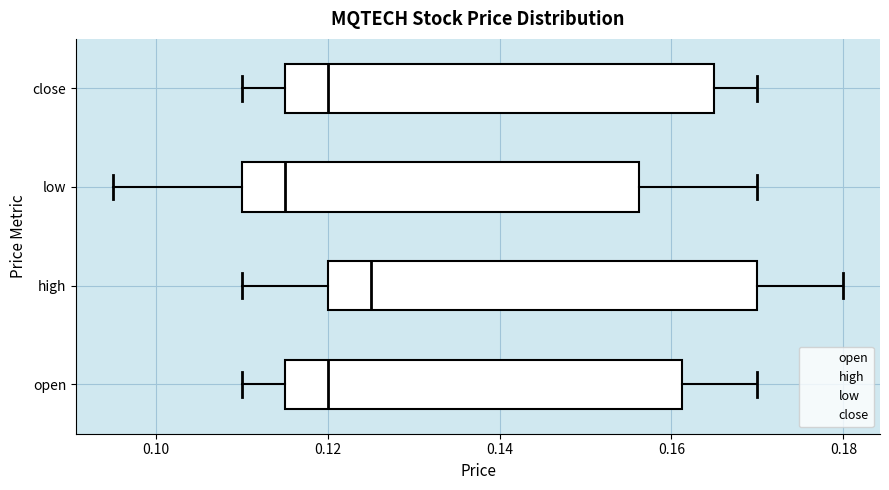

Reading bottom to top, read every box against the x-axis: the position of its median line, the range the box covers, and the ends of its whiskers. The values are not printed on the chart, so give them approximately, as read against the axis.

open: median 0.120, box 0.116 to 0.162, whiskers 0.110 to 0.170
high: median 0.126, box 0.120 to 0.170, whiskers 0.110 to 0.180
low: median 0.116, box 0.110 to 0.156, whiskers 0.096 to 0.170
close: median 0.120, box 0.116 to 0.166, whiskers 0.110 to 0.170